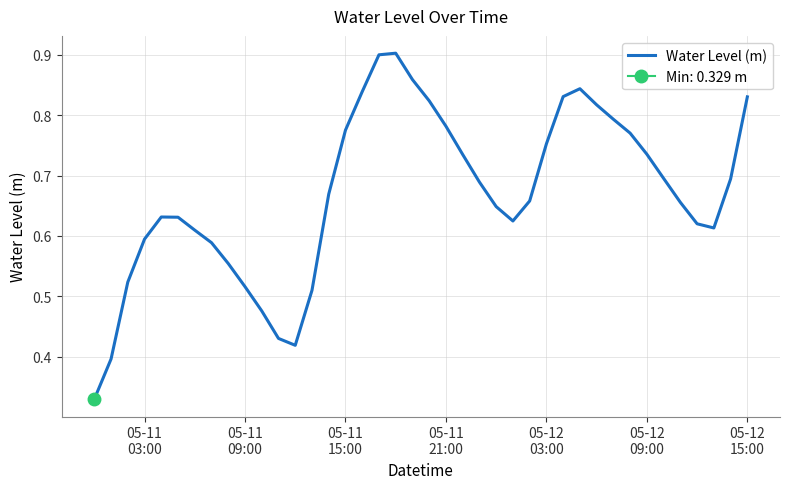

True or false: the data shows 0.7 at 11.

False